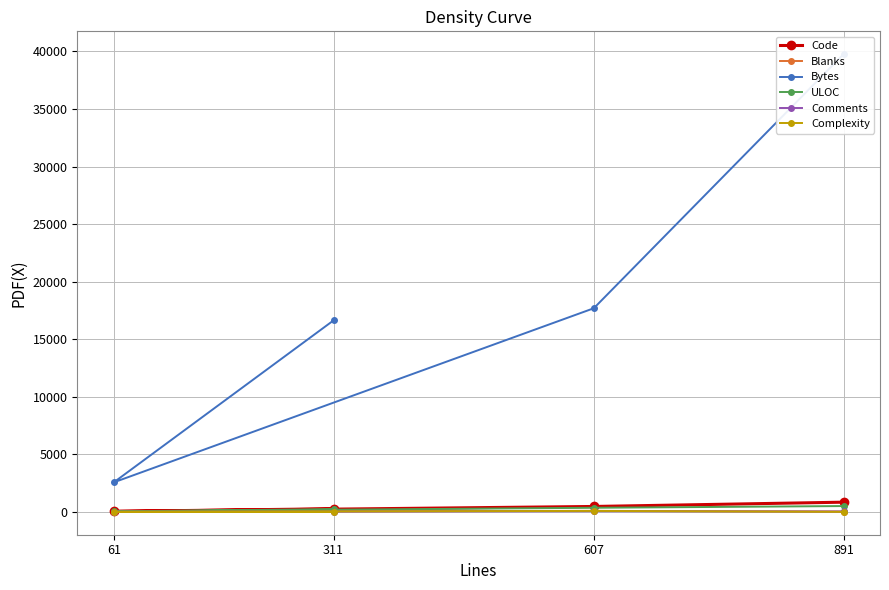

Between 61 and 311, which series saw the biggest shift?

Bytes